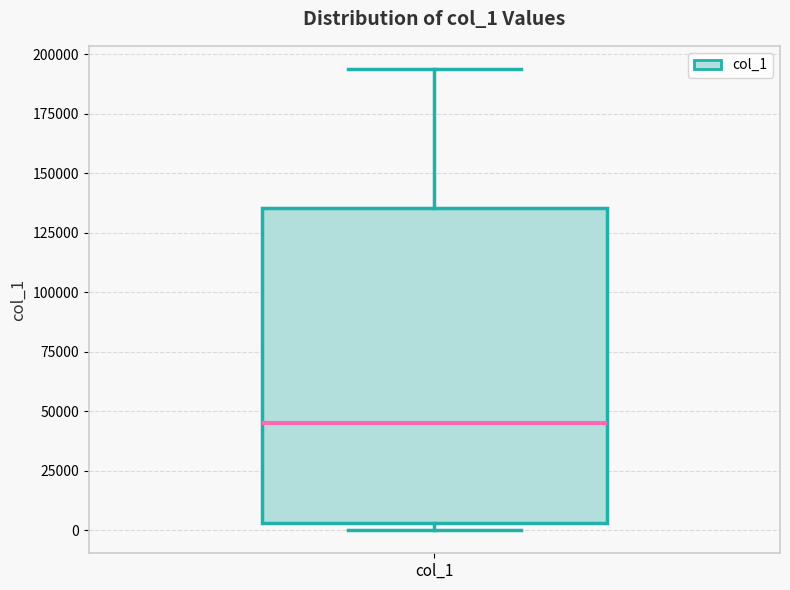

Transcribe this box plot: give where the median line is, the range the box spans, and where the two whiskers end, as read against the y-axis. The values are not printed on the chart, so give them approximately, as read against the axis.

median 45000, box 5000 to 135000, whiskers 0 to 195000